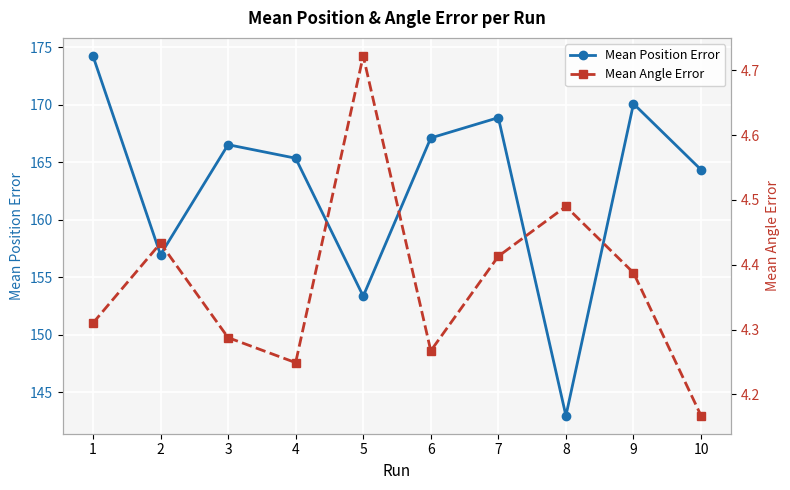

Which series has the widest spread of values?

Mean Position Error